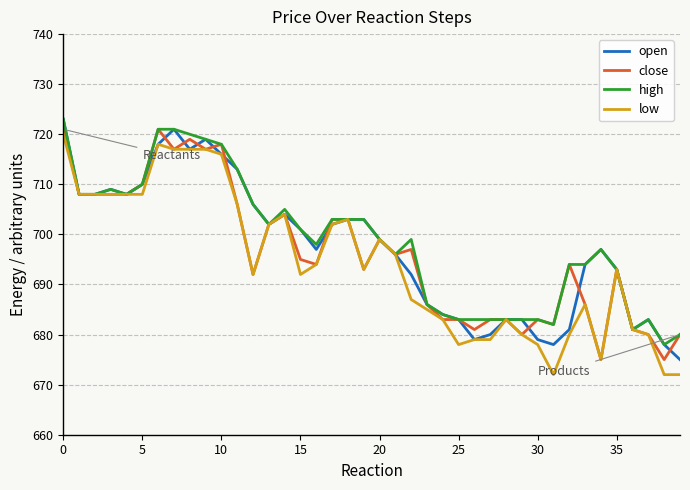

What is the minimum value for open?

675